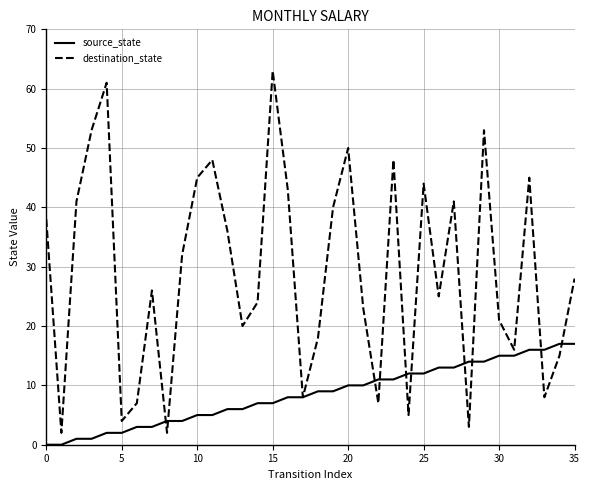

What is the maximum value for destination_state?

63